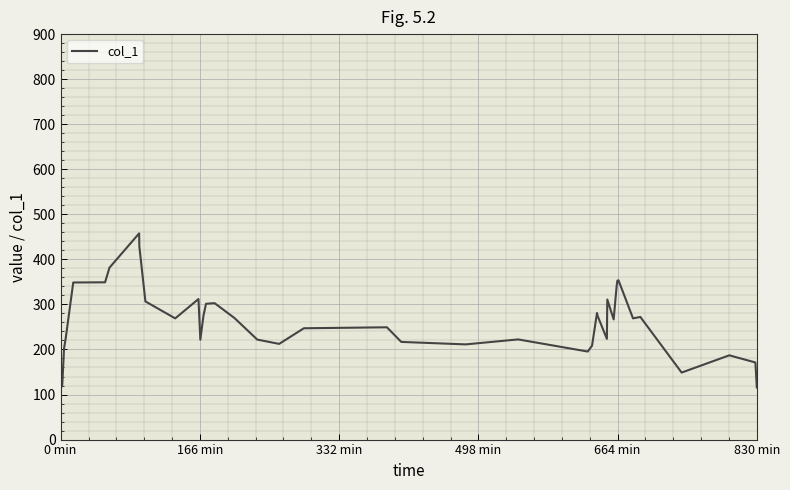

What is the difference between the maximum and minimum values?

344.4